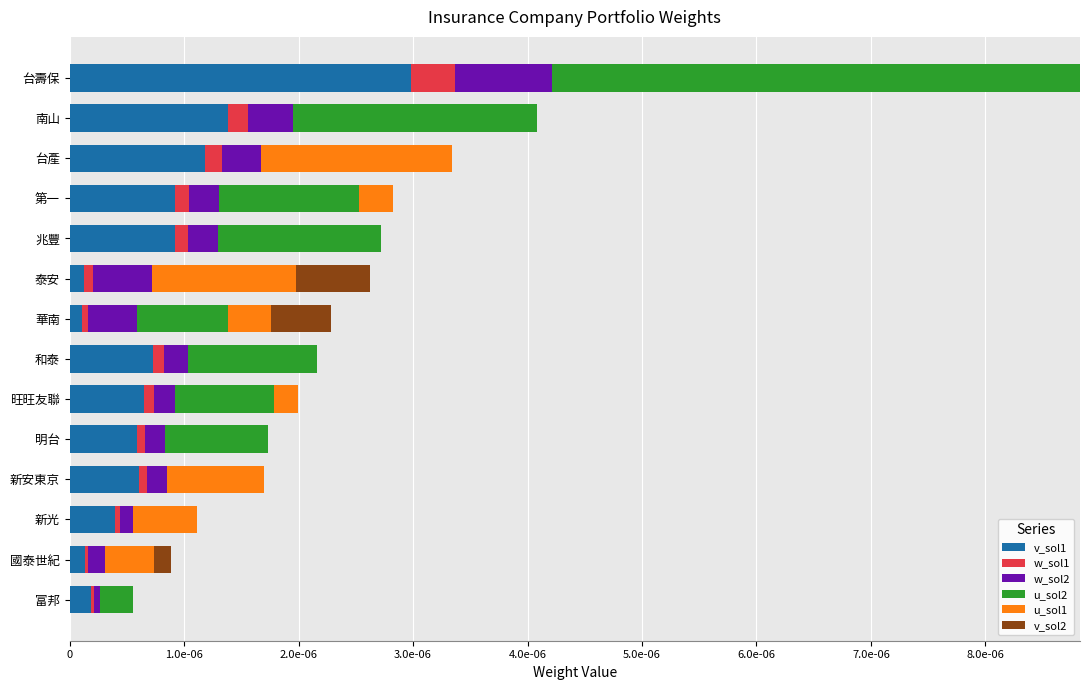

At how many categories does at least one series exceed 0?

14